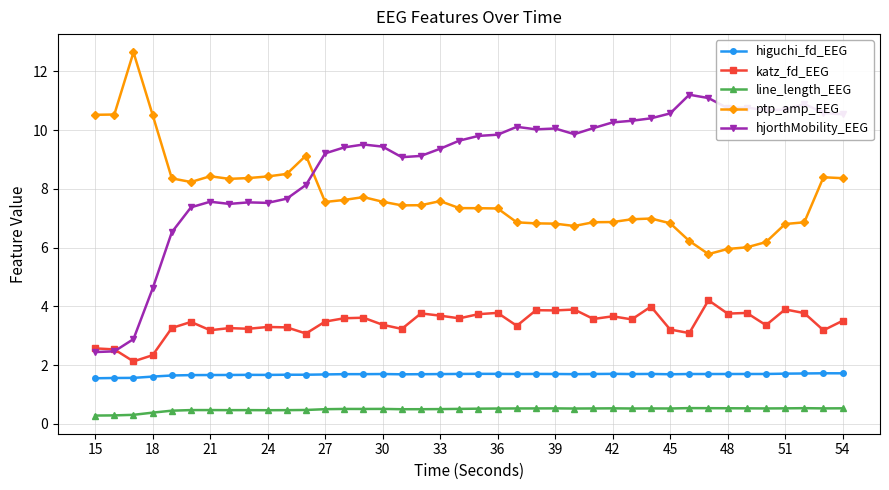

Count the line_length_EEG values in the range 0 to 1.

40